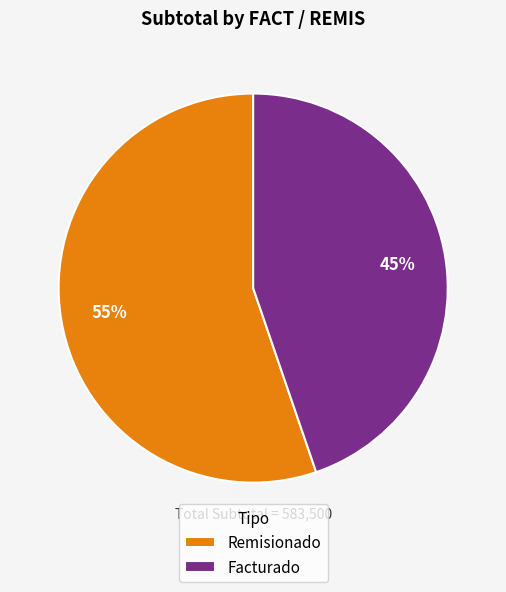

Which category has the biggest portion of the pie?

Remisionado